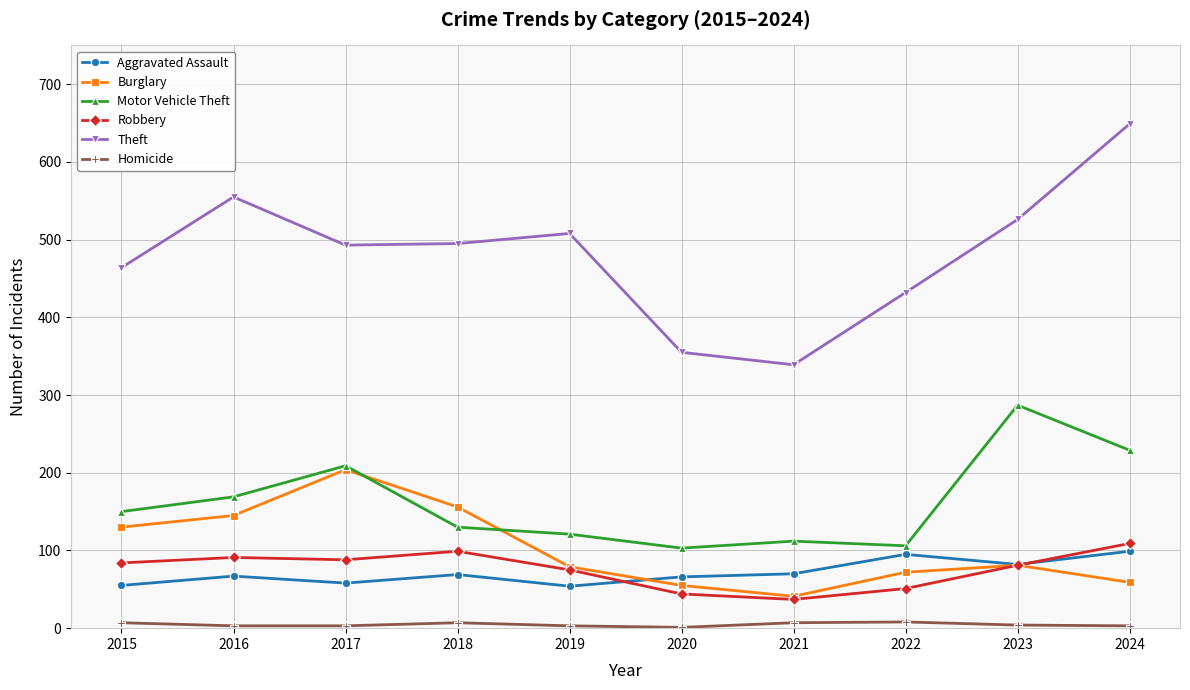

The value of Robbery at 2016 is 91. True or false?

True